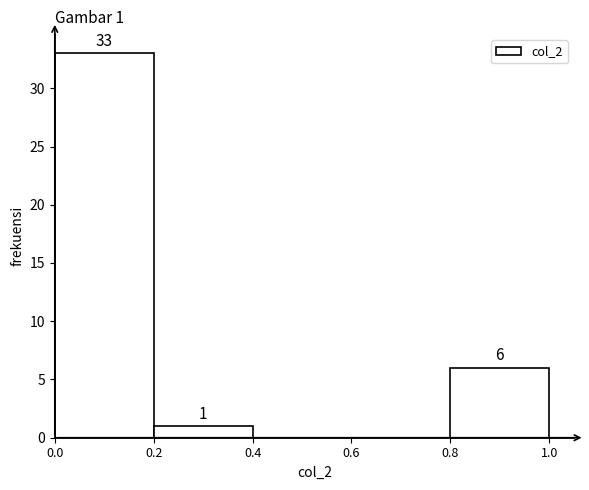

Over which range of the x-axis is the bar tallest?

0.0 to 0.2